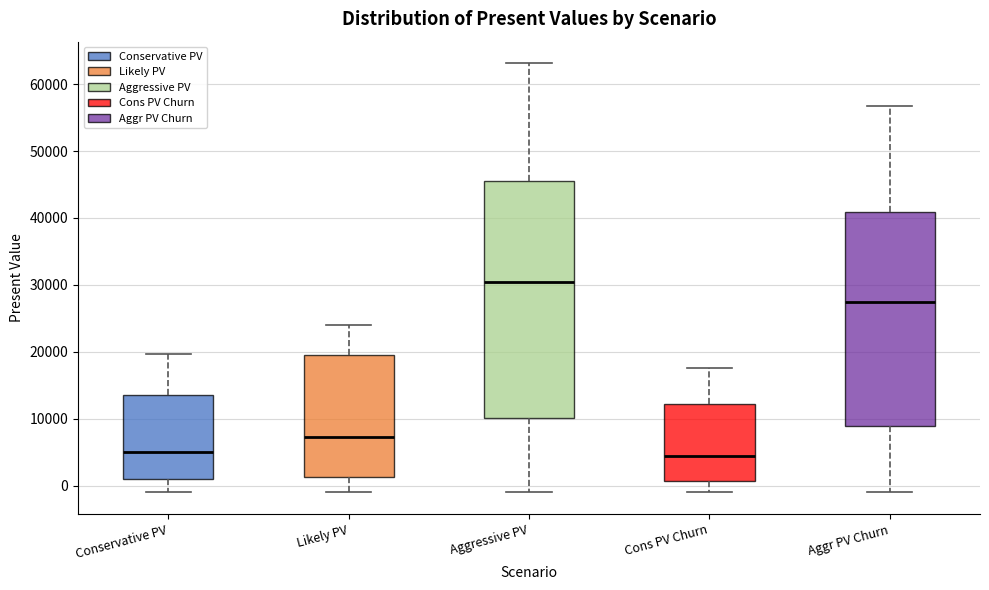

Reading left to right, read every box against the y-axis: the position of its median line, the range the box covers, and the ends of its whiskers. The values are not printed on the chart, so give them approximately, as read against the axis.

Conservative PV: median 5000, box 1000 to 14000, whiskers -1000 to 20000
Likely PV: median 7000, box 1000 to 20000, whiskers -1000 to 24000
Aggressive PV: median 30000, box 10000 to 45000, whiskers -1000 to 63000
Cons PV Churn: median 4000, box 1000 to 12000, whiskers -1000 to 18000
Aggr PV Churn: median 27000, box 9000 to 41000, whiskers -1000 to 57000